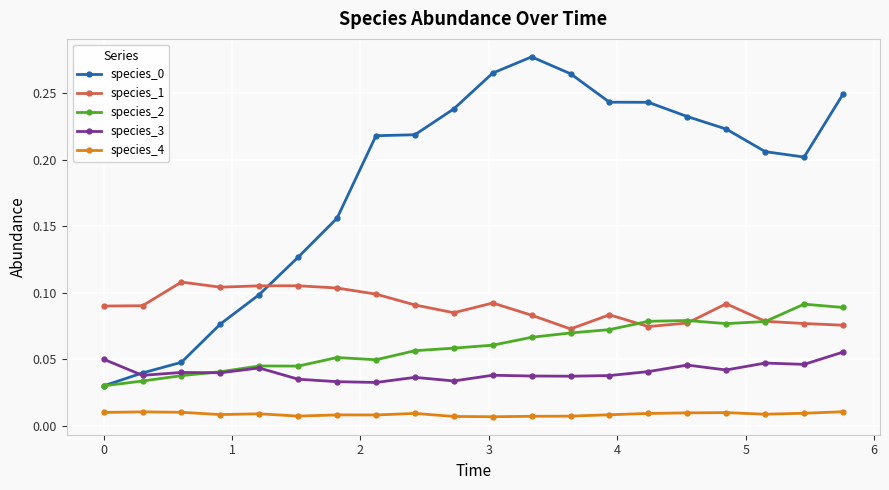

How many species_4 values are between 0 and 1?

20